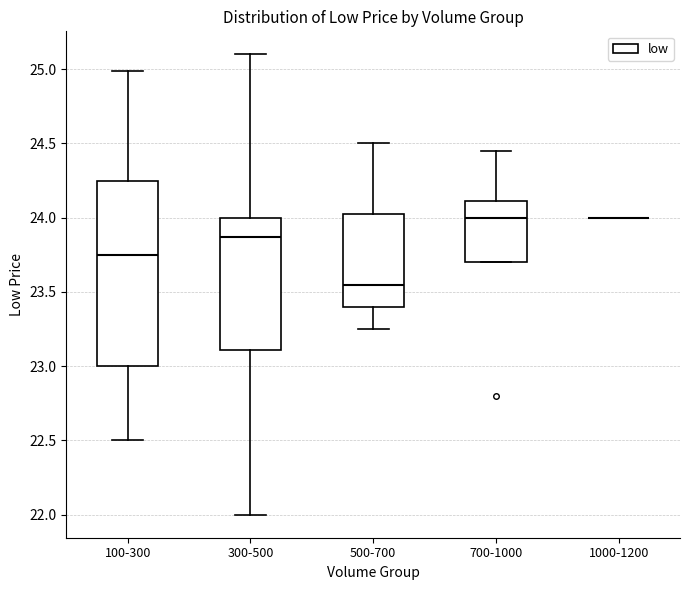

Reading left to right, transcribe this box plot: for each box, give where its median line is, the range the box spans, and where its two whiskers end, as read against the y-axis. The values are not printed on the chart, so give them approximately, as read against the axis.

100-300: median 23.75, box 23.00 to 24.25, whiskers 22.50 to 25.00
300-500: median 23.85, box 23.10 to 24.00, whiskers 22.00 to 25.10
500-700: median 23.55, box 23.40 to 24.05, whiskers 23.25 to 24.50
700-1000: median 24.00, box 23.70 to 24.10, whiskers 23.70 to 24.45
1000-1200: box collapsed to a line at 24.00, whiskers 24.00 to 24.00